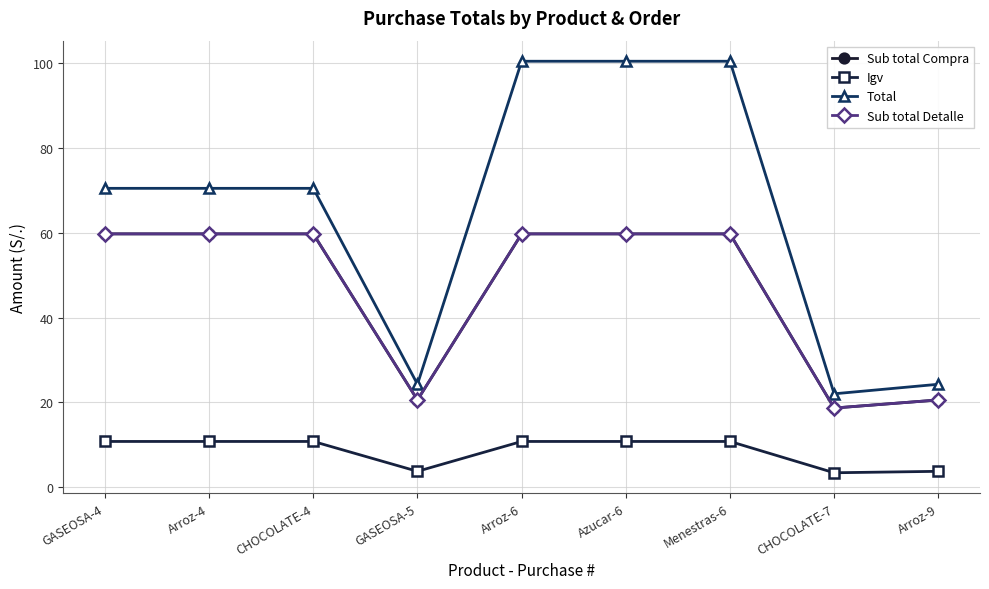

Reading left to right, extract all data points from this chart.

Sub total Compra: GASEOSA-4=59.8	Arroz-4=59.8	CHOCOLATE-4=59.8	GASEOSA-5=20.6	Arroz-6=59.8	Azucar-6=59.8	Menestras-6=59.8	CHOCOLATE-7=18.6	Arroz-9=20.6
Igv: GASEOSA-4=10.8	Arroz-4=10.8	CHOCOLATE-4=10.8	GASEOSA-5=3.7	Arroz-6=10.8	Azucar-6=10.8	Menestras-6=10.8	CHOCOLATE-7=3.4	Arroz-9=3.7
Total: GASEOSA-4=70.5	Arroz-4=70.5	CHOCOLATE-4=70.5	GASEOSA-5=24.2	Arroz-6=100.5	Azucar-6=100.5	Menestras-6=100.5	CHOCOLATE-7=22.0	Arroz-9=24.2
Sub total Detalle: GASEOSA-4=59.8	Arroz-4=59.8	CHOCOLATE-4=59.8	GASEOSA-5=20.6	Arroz-6=59.8	Azucar-6=59.8	Menestras-6=59.8	CHOCOLATE-7=18.6	Arroz-9=20.6